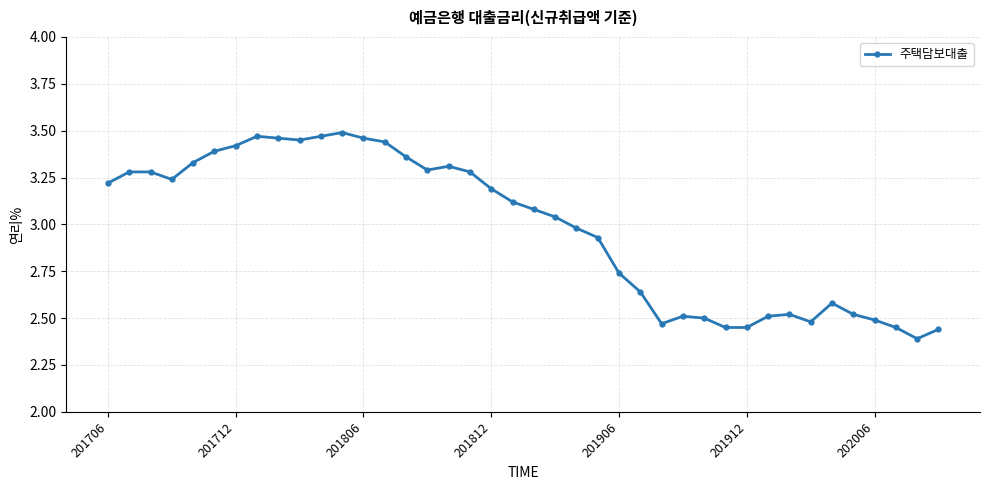

What is the difference between the second highest and second lowest values?

1.0